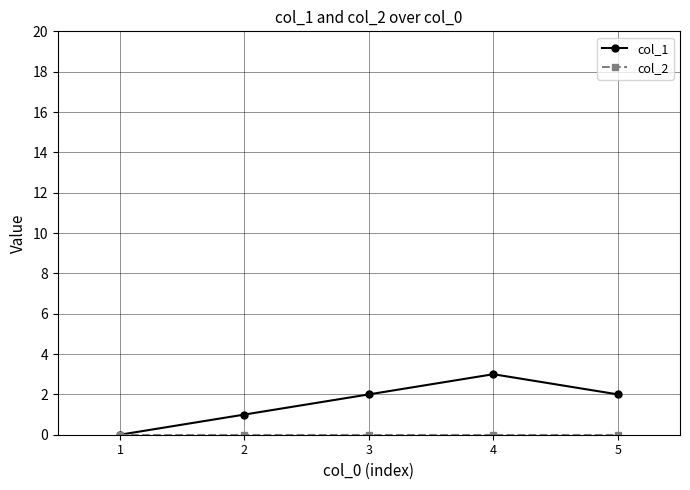

The col_1 series shows 2 at 2. True or false?

False